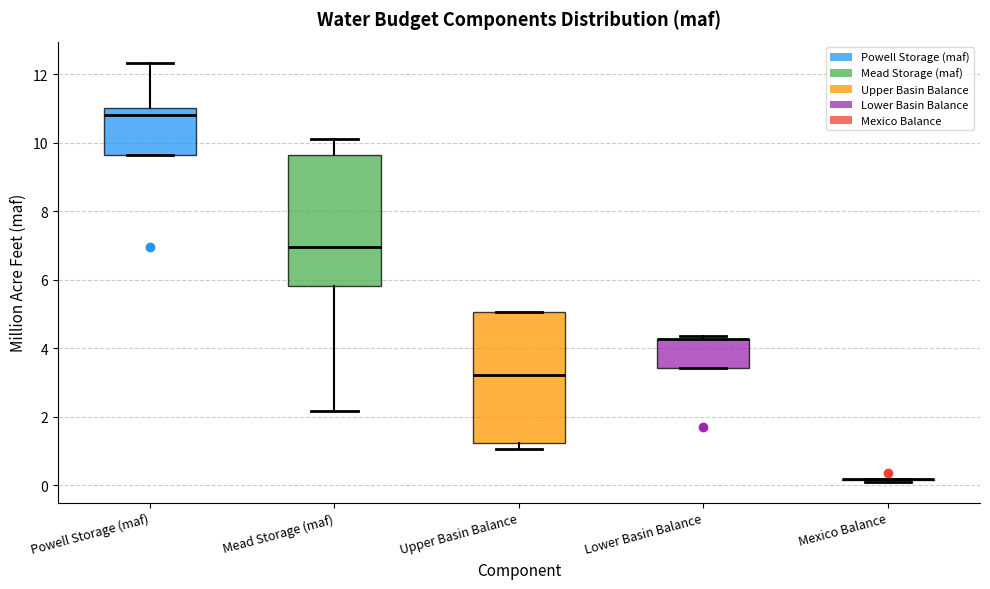

Reading left to right, read every box against the y-axis: the position of its median line, the range the box covers, and the ends of its whiskers. The values are not printed on the chart, so give them approximately, as read against the axis.

Powell Storage (maf): median 10.8, box 9.6 to 11.0, whiskers 9.6 to 12.4
Mead Storage (maf): median 7.0, box 5.8 to 9.6, whiskers 2.2 to 10.2
Upper Basin Balance: median 3.2, box 1.2 to 5.0, whiskers 1.0 to 5.0
Lower Basin Balance: median 4.2 (drawn on the box's upper edge), box 3.4 to 4.2, whiskers 3.4 to 4.4
Mexico Balance: box collapsed to a line at 0.2, whiskers 0.2 to 0.2